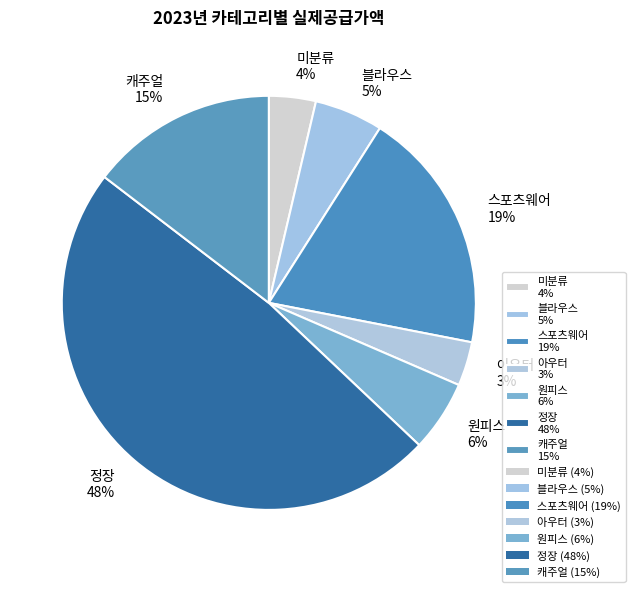

To the nearest percent, what percentage of the pie is 원피스?

6%